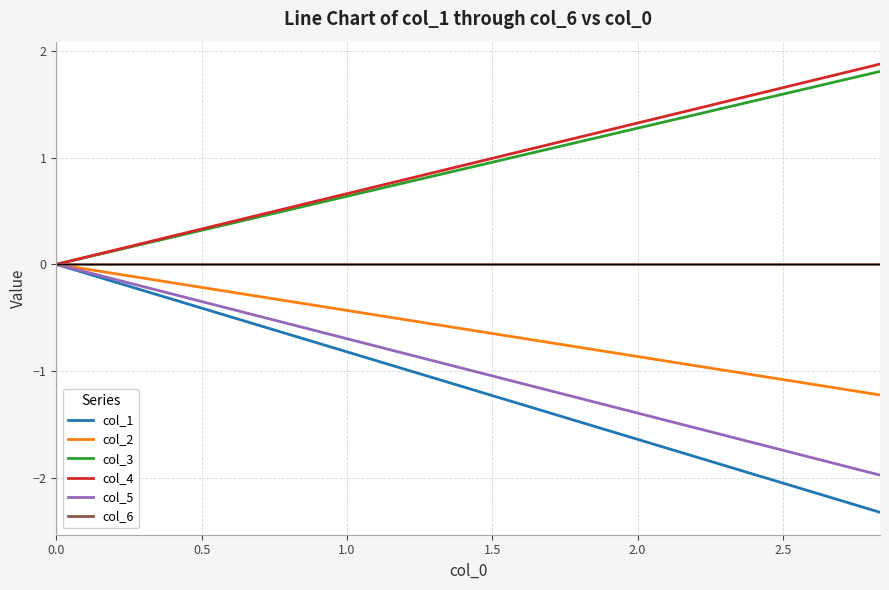

How many values in the col_1 series exceed -1?

13